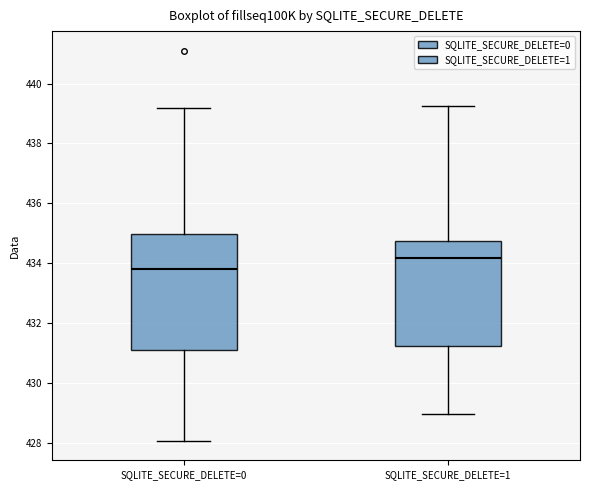

Reading left to right, transcribe this box plot: for each box, give where its median line is, the range the box spans, and where its two whiskers end, as read against the y-axis. The values are not printed on the chart, so give them approximately, as read against the axis.

SQLITE_SECURE_DELETE=0: median 433.8, box 431.0 to 435.0, whiskers 428.0 to 439.2
SQLITE_SECURE_DELETE=1: median 434.2, box 431.2 to 434.8, whiskers 429.0 to 439.2